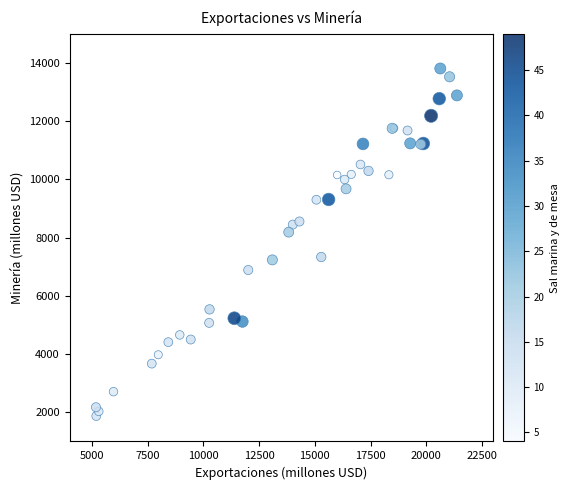

What Y value in the scatter plot is closest to 7841?

8189